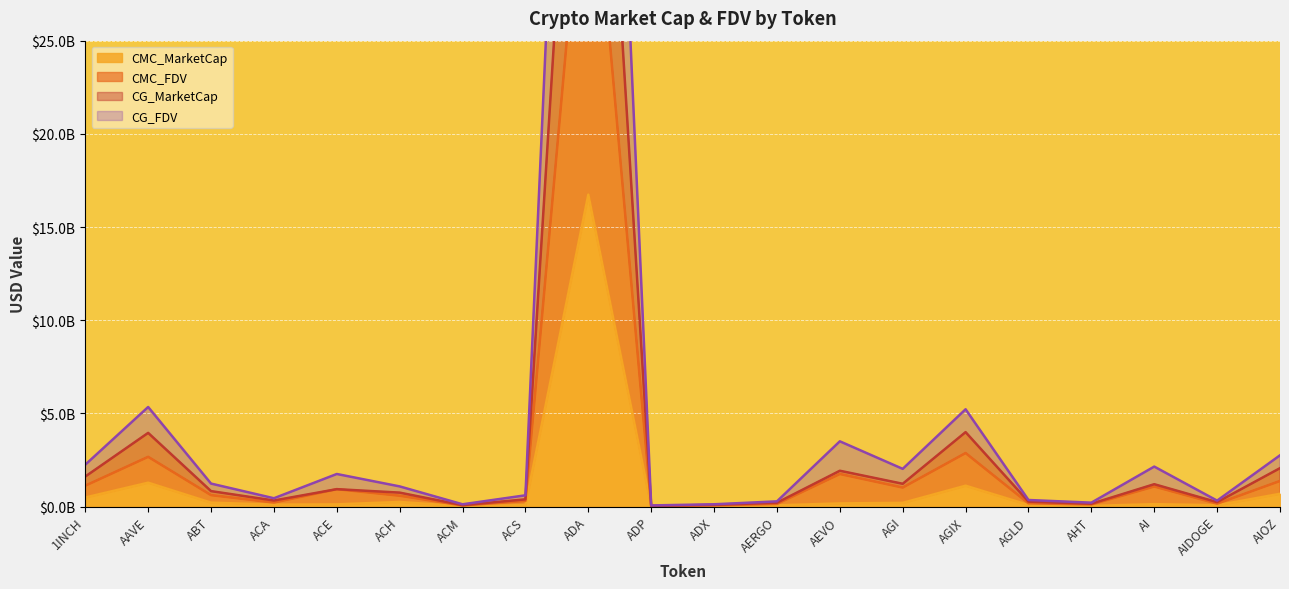

True or false: CG_MarketCap and CG_FDV cross at least once.

False